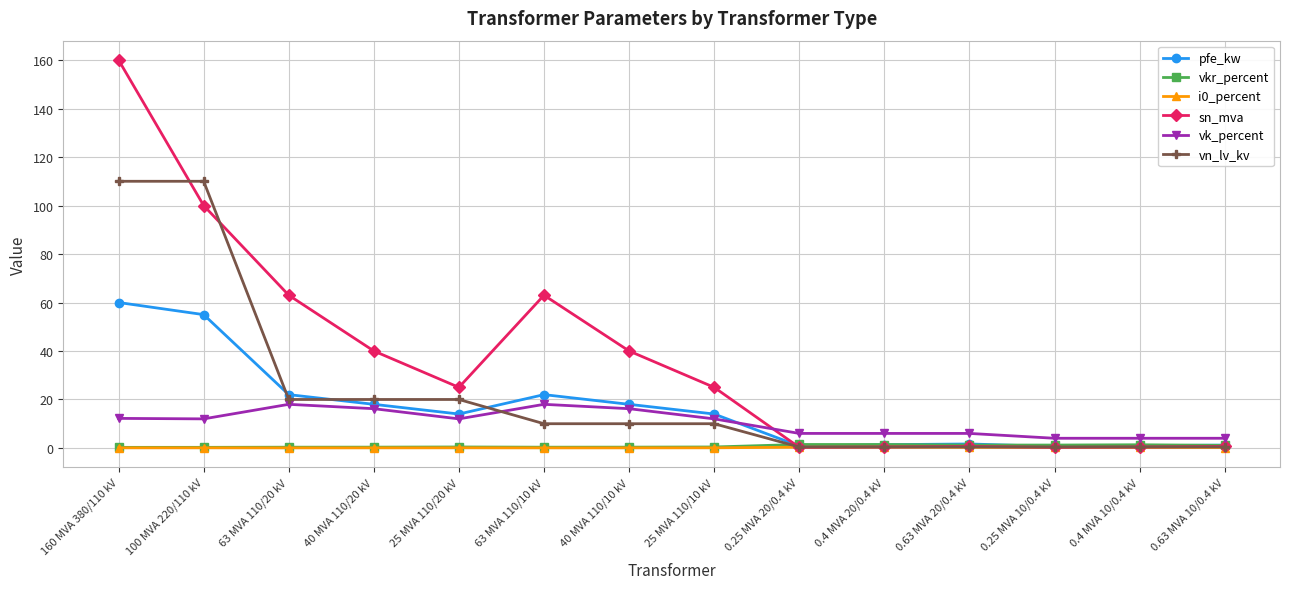

Read the vkr_percent value at 0.63 MVA 10/0.4 kV.

1.1